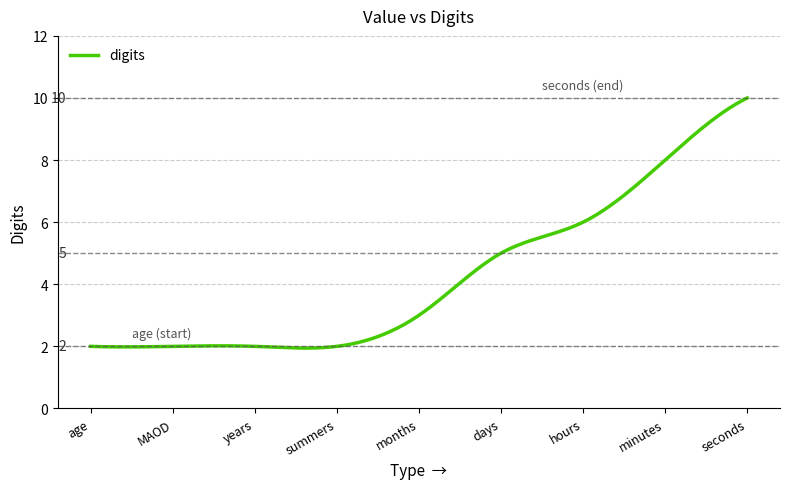

Does the chart have visible grid lines?

Yes